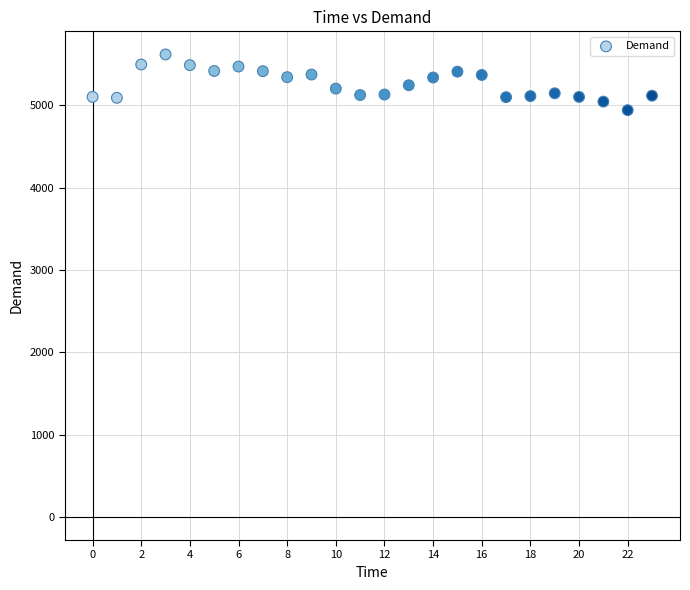

What is the range of Y values (max minus min)?

677